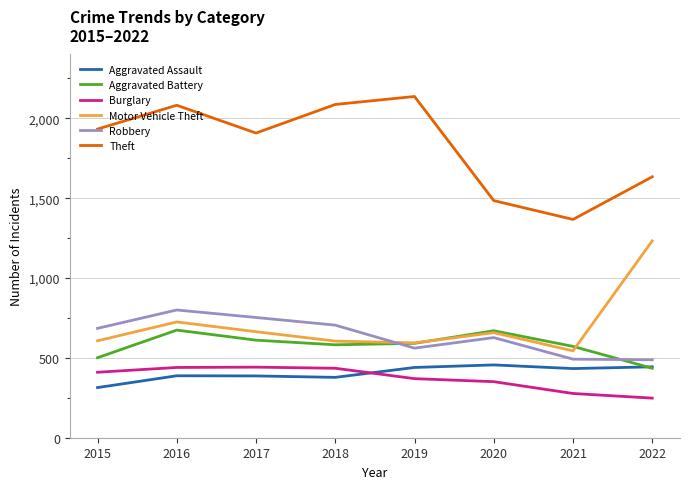

At which category does the chart reach its minimum across all series?

2022